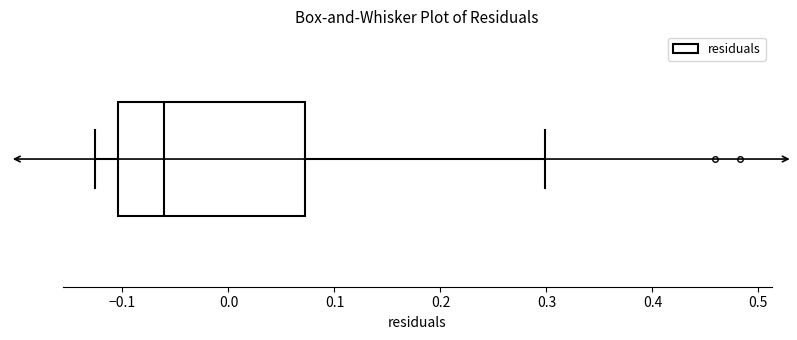

Where does the median line of the box sit on the x-axis? The values are not printed on the chart, so give them approximately, as read against the axis.

-0.06